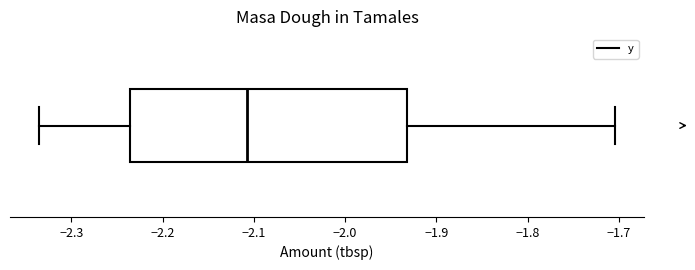

Where is the right edge of the box on the x-axis? The values are not printed on the chart, so give them approximately, as read against the axis.

-1.93